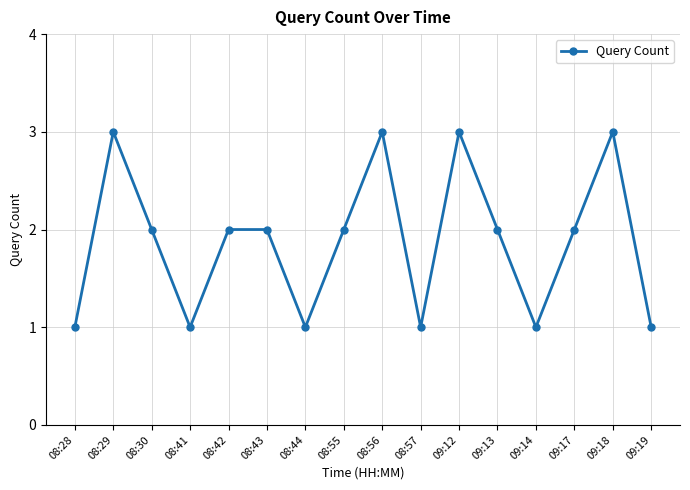

What is the ratio of the value at 08:44 to the value at 08:28?

1.0